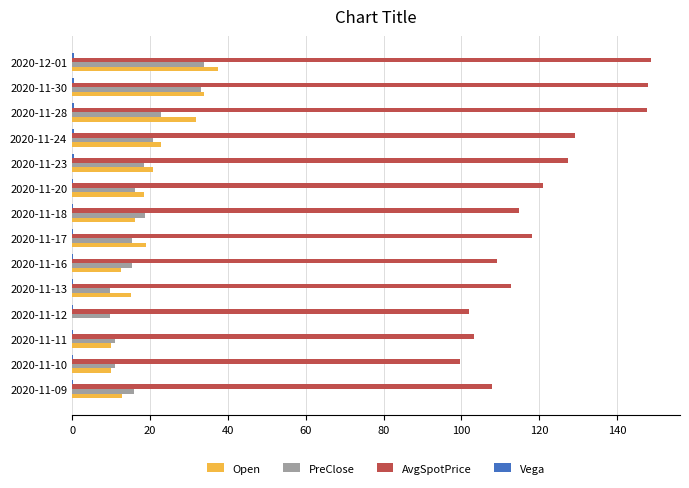

Is the value of PreClose at 2020-11-17 greater than the value of Open at 2020-11-12?

Yes